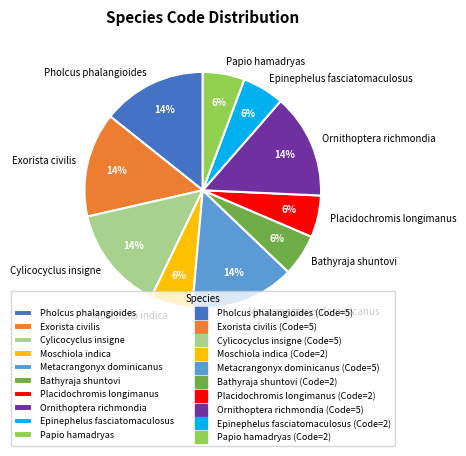

Does any single category account for the majority?

No